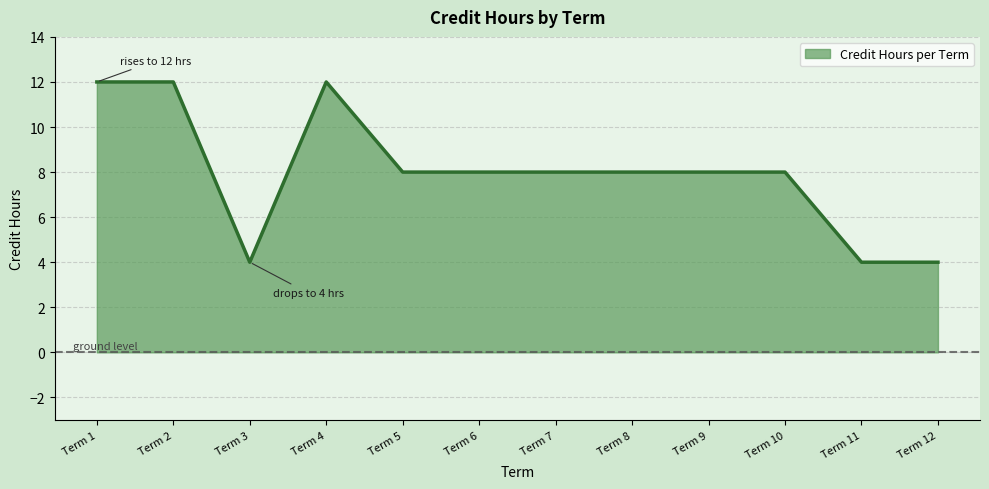

Between Term 3 and Term 4, which is larger?

Term 4